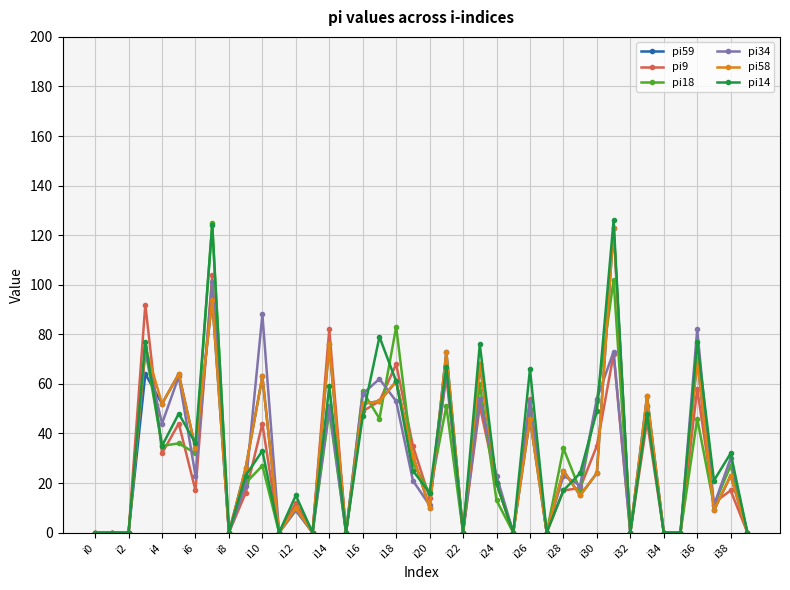

True or false: pi18 has more than 1 interior local peaks.

True